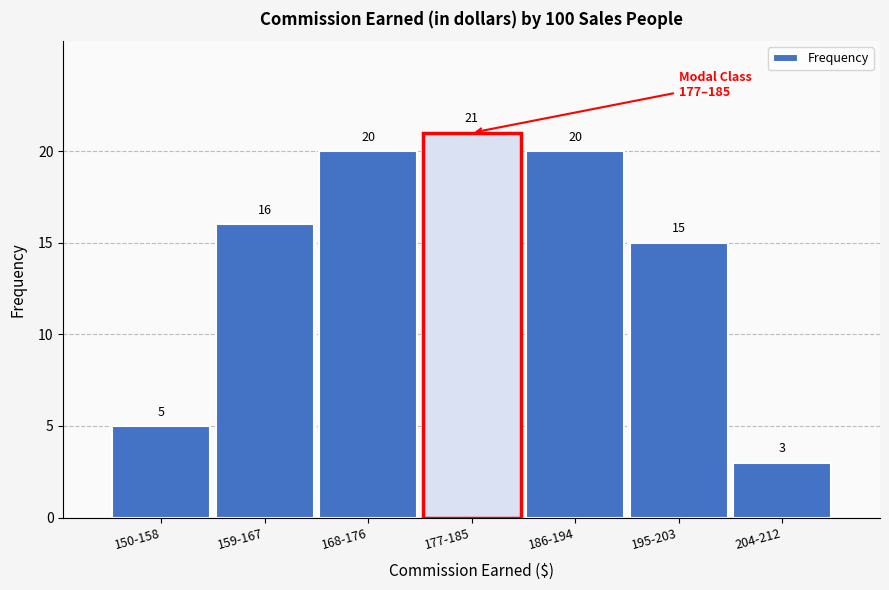

Reading left to right, list all the values displayed in this chart.

5	16	20	21	20	15	3